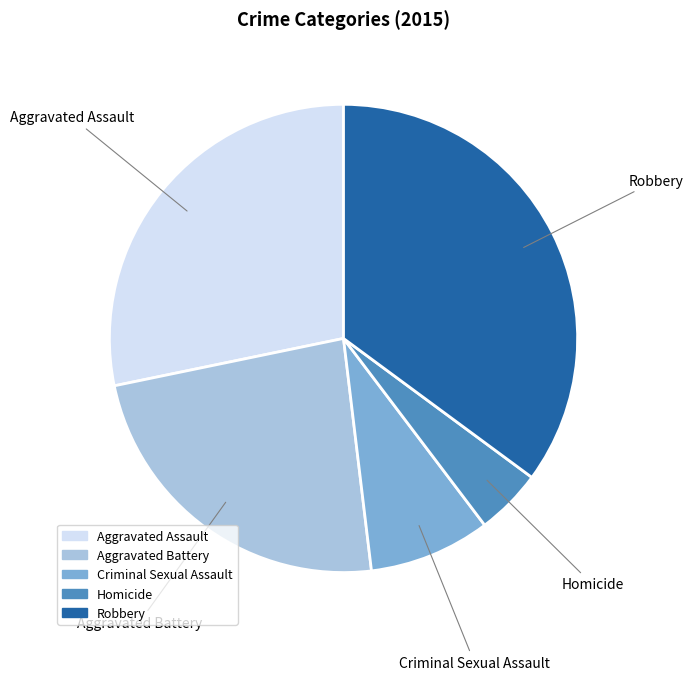

Rank the categories by value from highest to lowest.

Robbery, Aggravated Assault, Aggravated Battery, Criminal Sexual Assault, Homicide